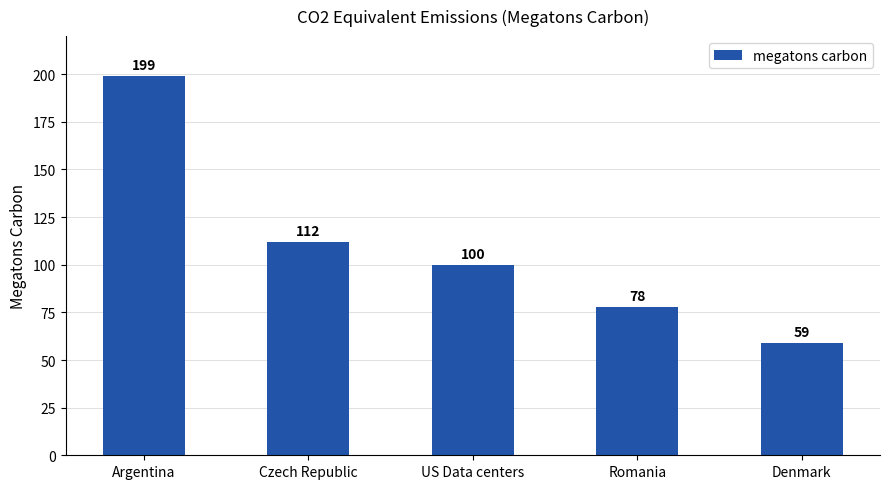

What is the change in value from US Data centers to Romania?

-22